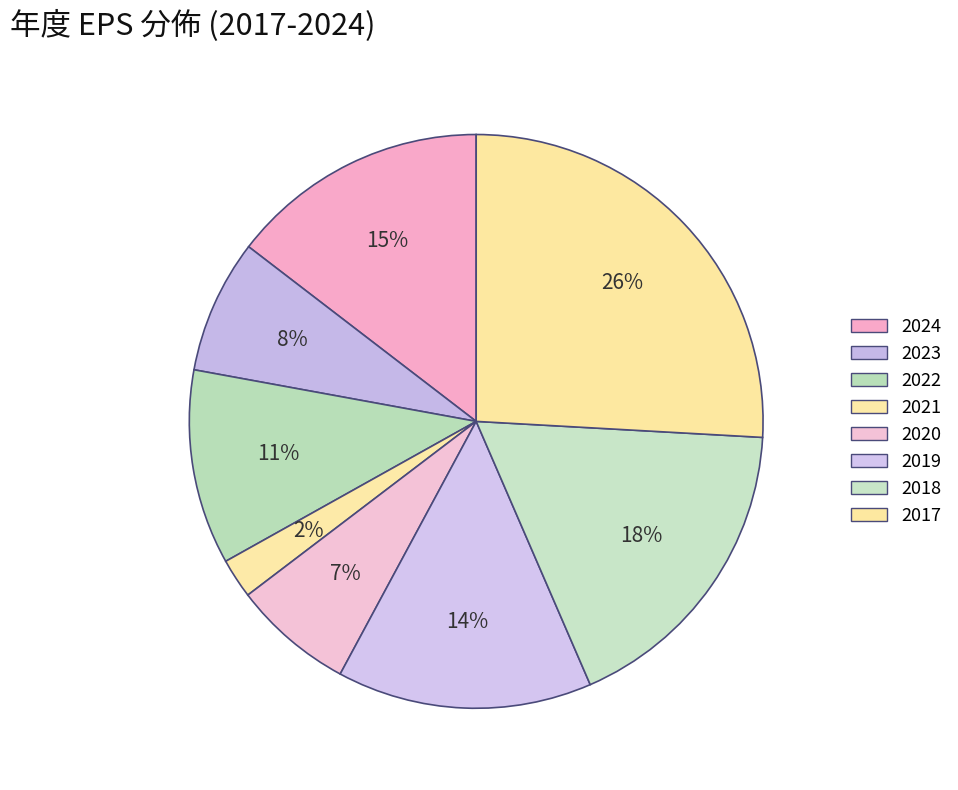

What percentage do 2017 and 2021 together represent?

28.1%